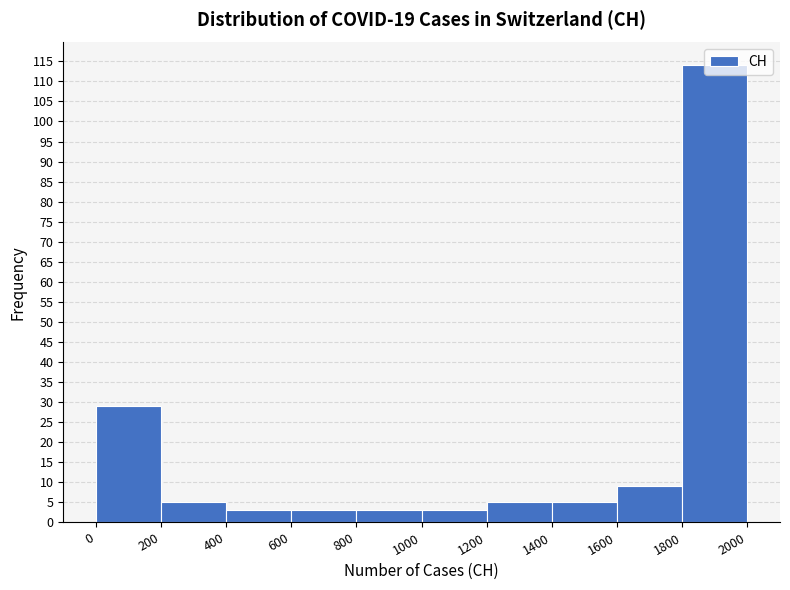

Reading left to right, transcribe this chart: for each bar, give the range it covers on the x-axis and its height. The values are not printed on the chart, so give them approximately, as read against the axis.

0 to 200: 29
200 to 400: 5
400 to 600: 3
600 to 800: 3
800 to 1000: 3
1000 to 1200: 3
1200 to 1400: 5
1400 to 1600: 5
1600 to 1800: 9
1800 to 2000: 114